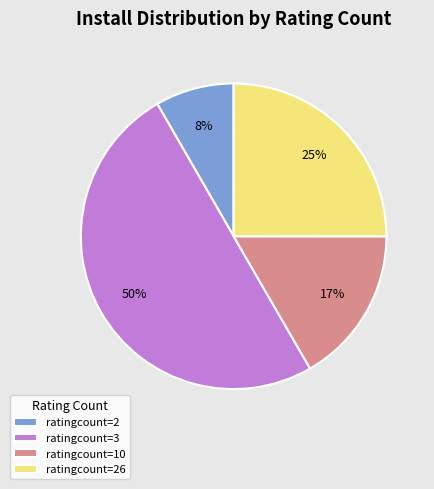

Do ratingcount=2 and ratingcount=3 together represent more than half of the pie?

Yes